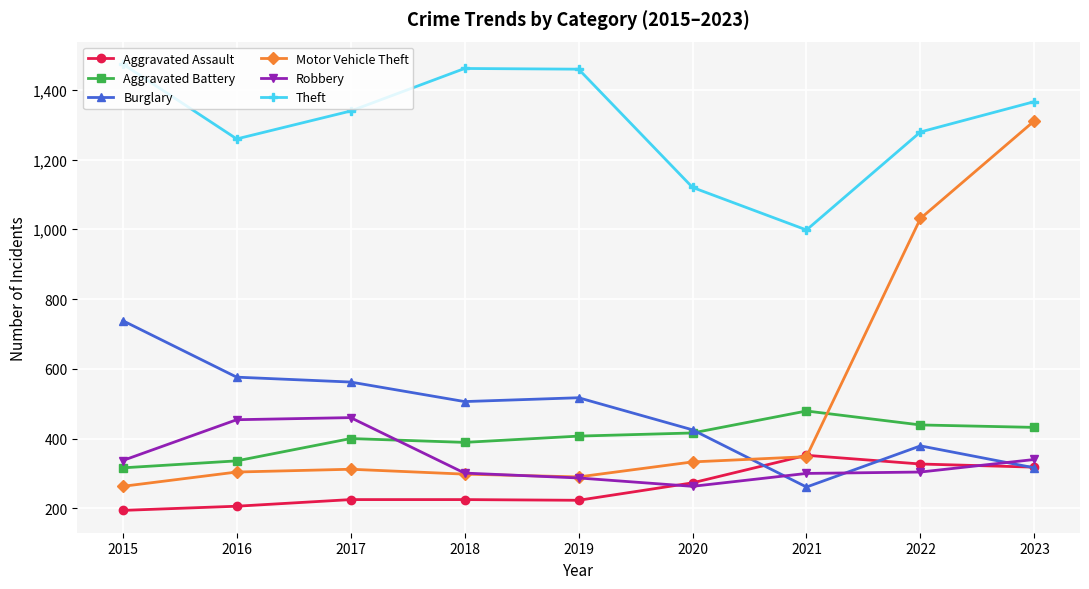

Rank the series by their maximum value, from lowest to highest.

Aggravated Assault, Robbery, Aggravated Battery, Burglary, Motor Vehicle Theft, Theft